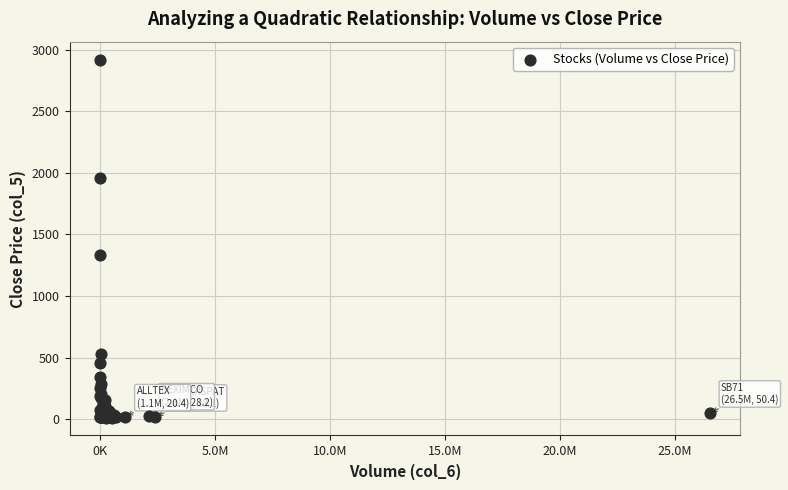

What Y value in the scatter plot is closest to 1466?

1336.5